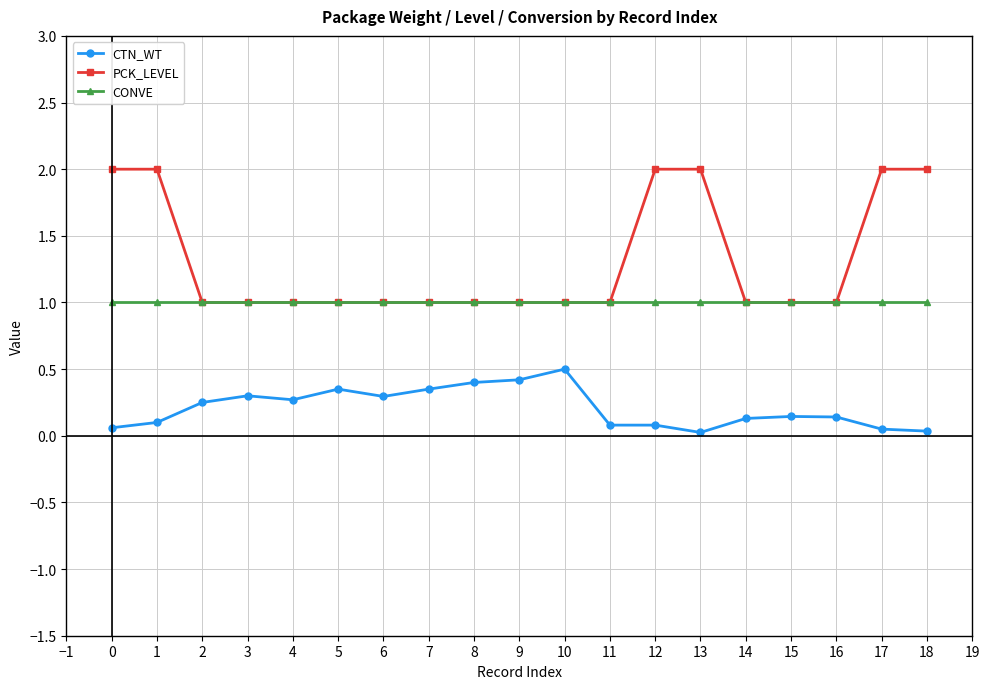

What is the value of the PCK_LEVEL point at the 19th from the left?

2.0